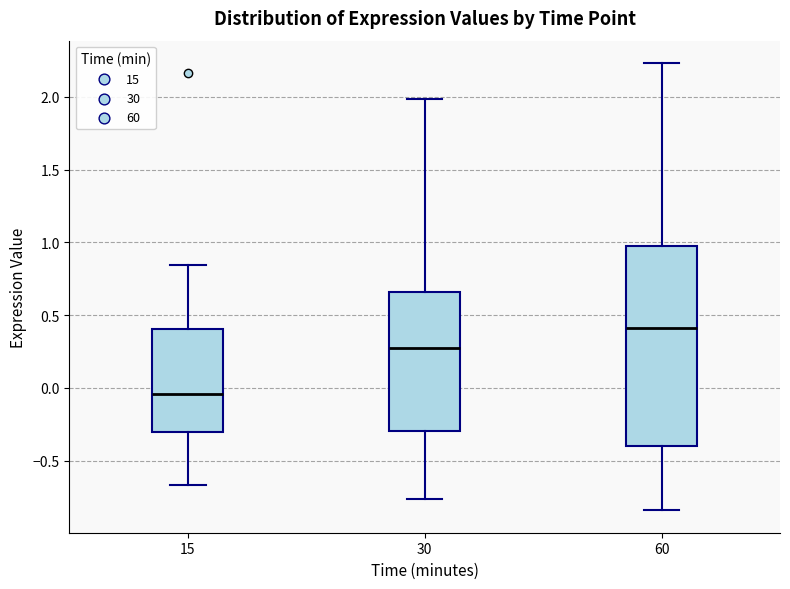

Which box's median line is the lowest?

15